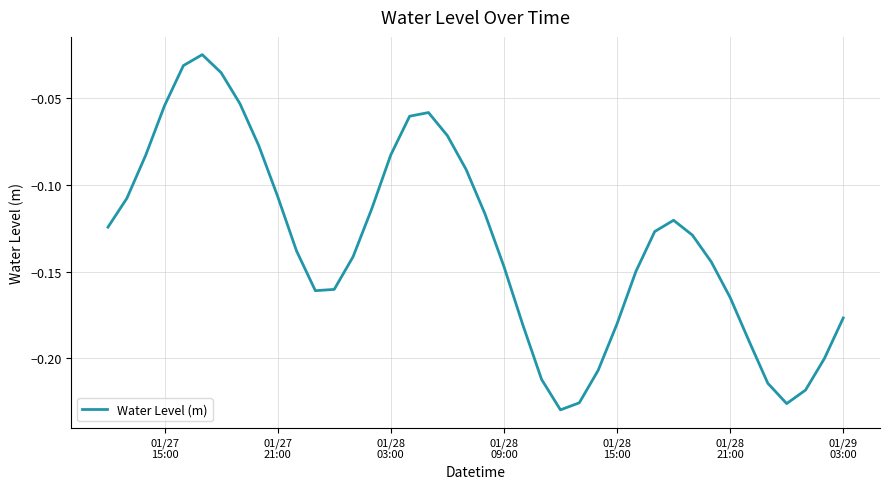

What is the difference between the second highest and minimum values?

0.2